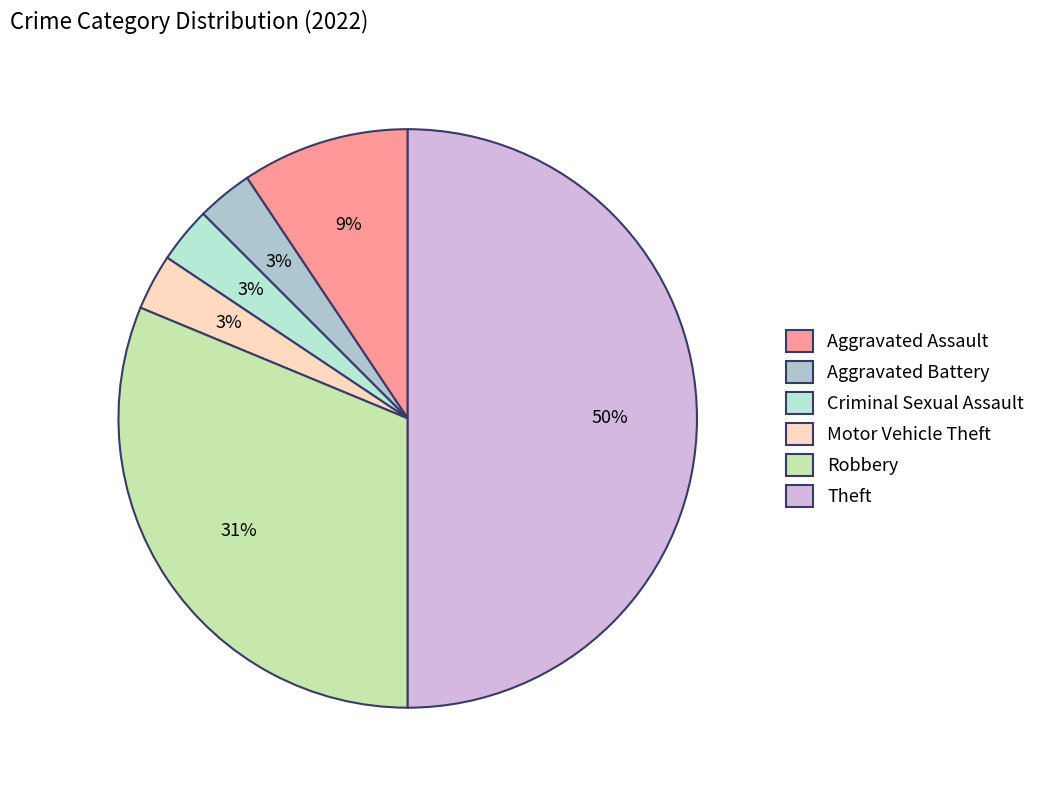

Approximately how many times larger is the value at Motor Vehicle Theft compared to Aggravated Battery?

1.0